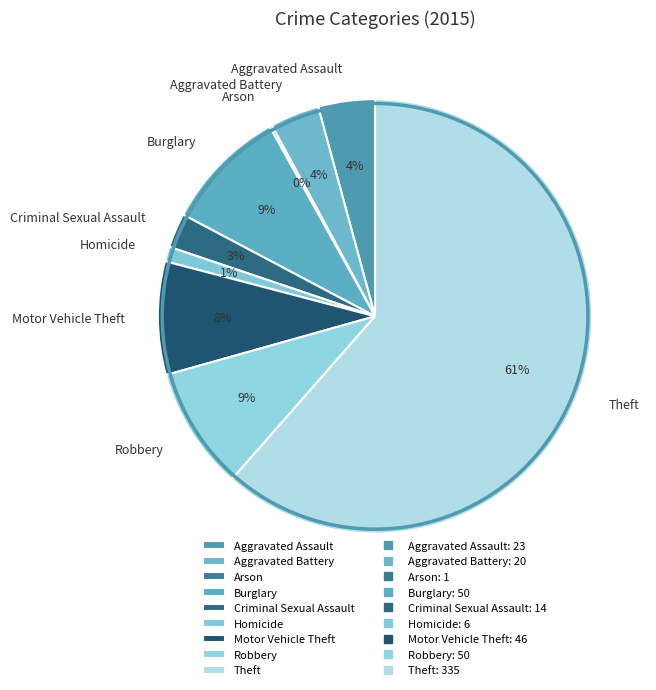

Is it true that Theft is 48% of the pie?

False